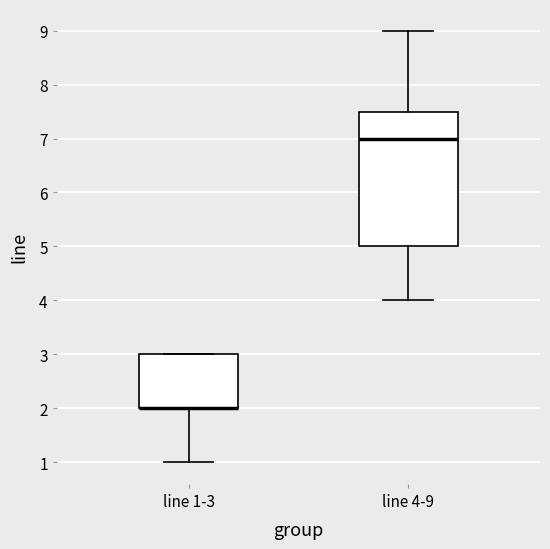

Where is the lower edge of the box for line 1-3 on the y-axis? The values are not printed on the chart, so give them approximately, as read against the axis.

2.0